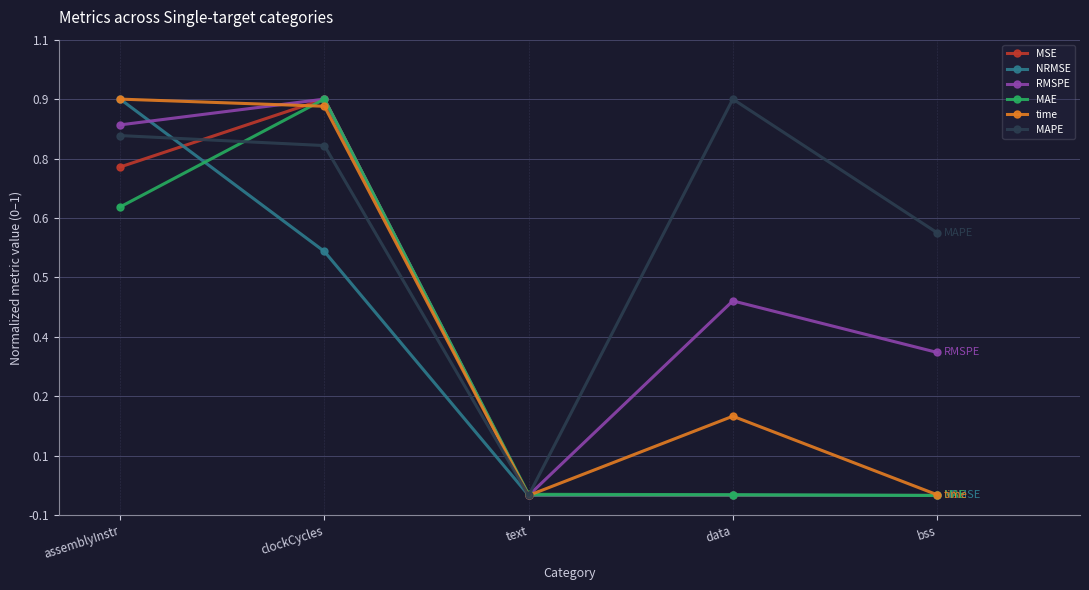

True or false: MSE and MAPE intersect in this chart.

True